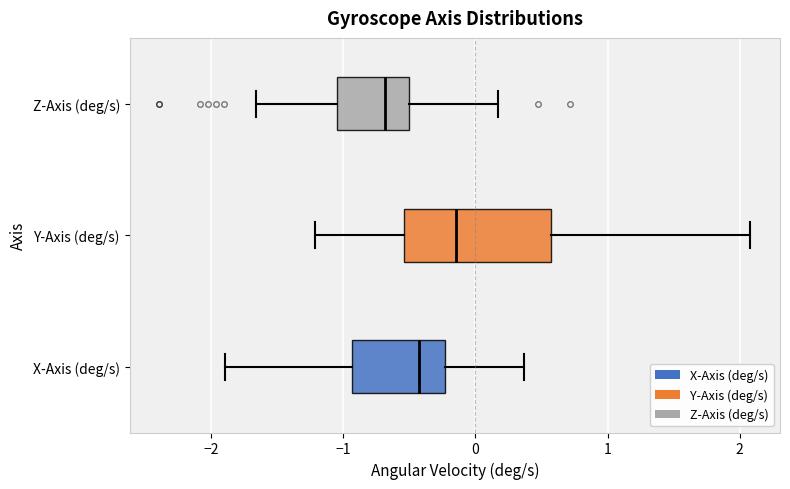

Reading bottom to top, read every box against the x-axis: the position of its median line, the range the box covers, and the ends of its whiskers. The values are not printed on the chart, so give them approximately, as read against the axis.

X-Axis (deg/s): median -0.4, box -0.9 to -0.2, whiskers -1.9 to 0.4
Y-Axis (deg/s): median -0.1, box -0.5 to 0.6, whiskers -1.2 to 2.1
Z-Axis (deg/s): median -0.7, box -1.1 to -0.5, whiskers -1.7 to 0.2